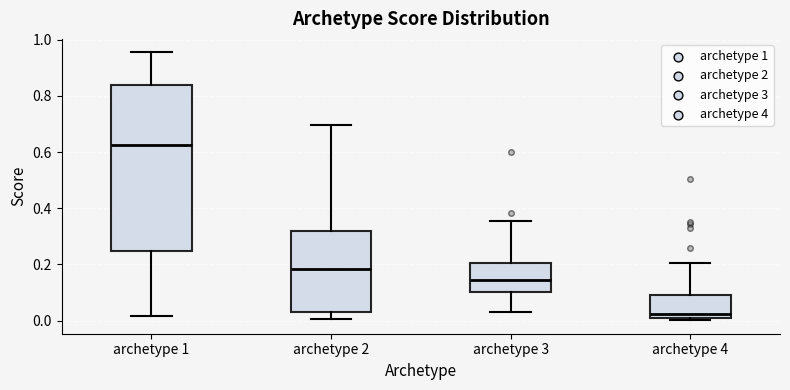

Reading left to right, transcribe this box plot: for each box, give where its median line is, the range the box spans, and where its two whiskers end, as read against the y-axis. The values are not printed on the chart, so give them approximately, as read against the axis.

archetype 1: median 0.62, box 0.24 to 0.84, whiskers 0.02 to 0.96
archetype 2: median 0.18, box 0.04 to 0.32, whiskers 0.00 to 0.70
archetype 3: median 0.14, box 0.10 to 0.20, whiskers 0.04 to 0.36
archetype 4: median 0.02, box 0.00 to 0.10, whiskers 0.00 (just below the box's lower edge) to 0.20